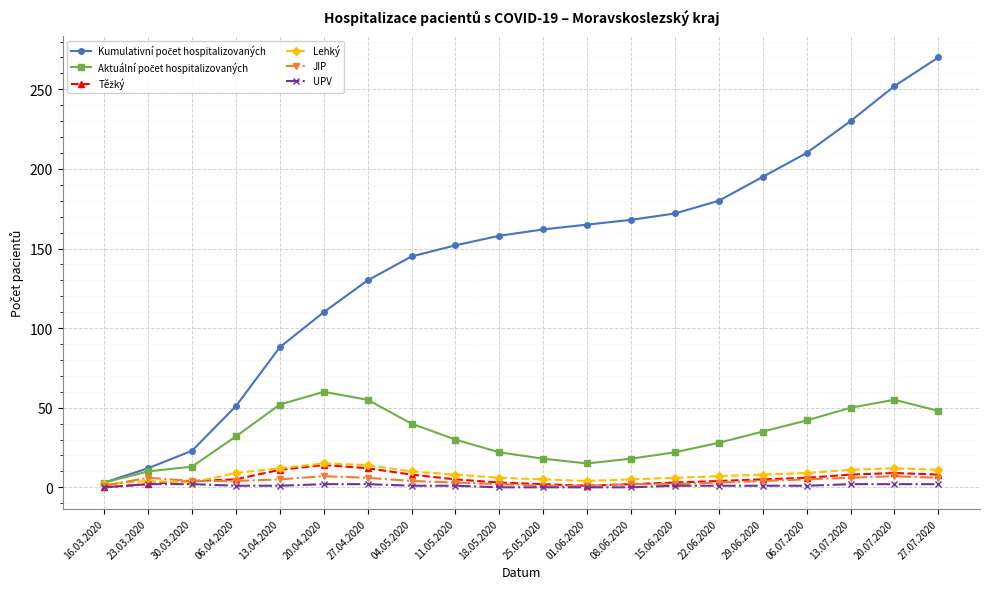

Which category has the highest value across all series?

27.07.2020